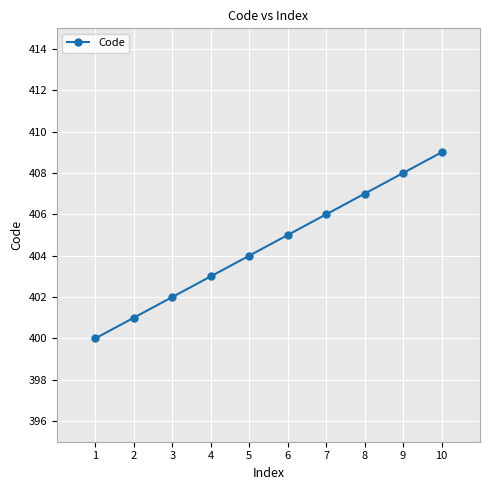

Reading left to right, what are all the values shown in this chart?

400	401	402	403	404	405	406	407	408	409